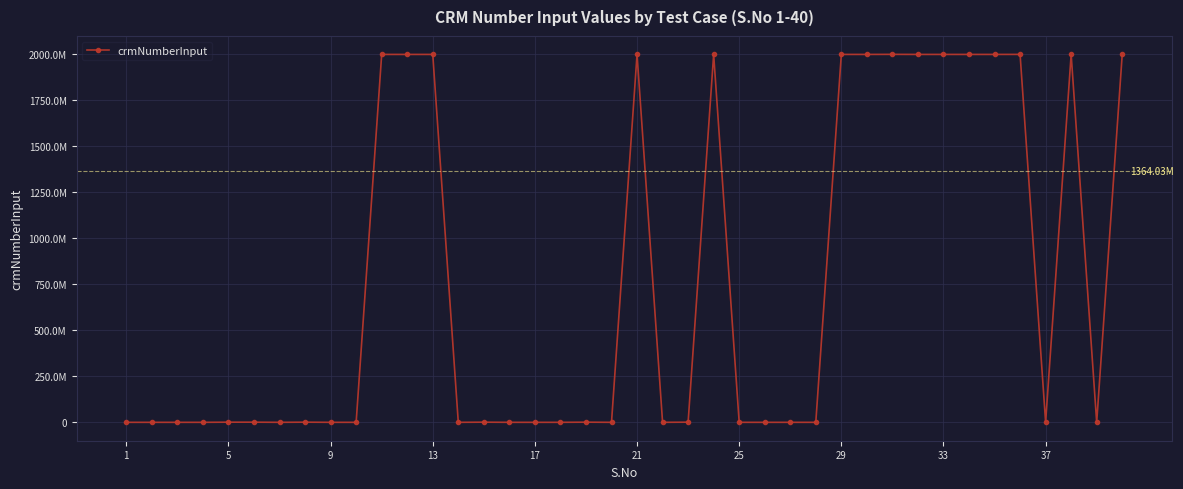

Does the chart have visible grid lines?

Yes